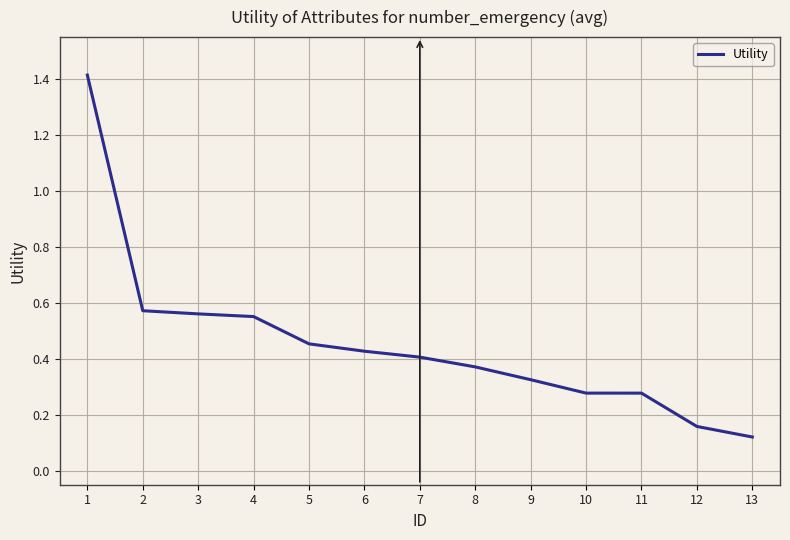

What is the difference between the maximum and minimum values?

1.3